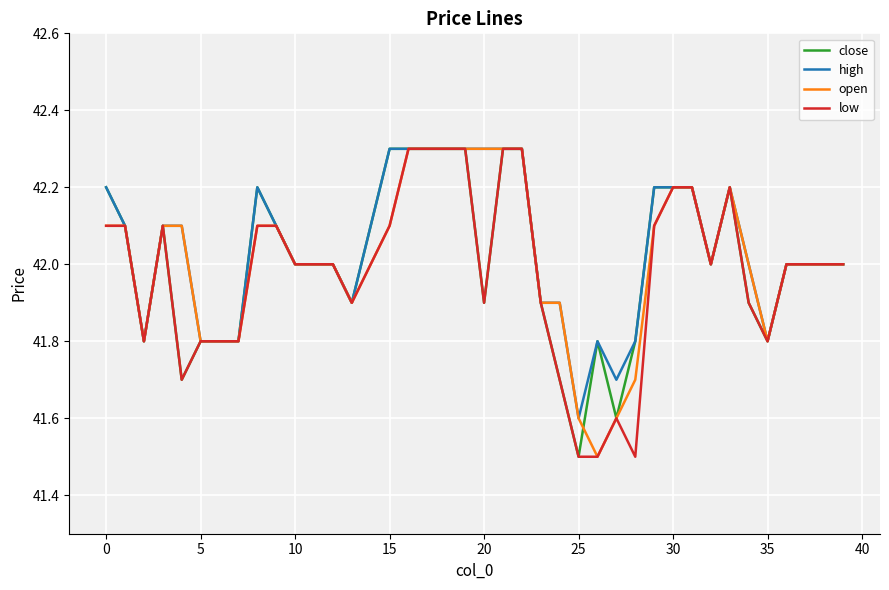

Does the chart have visible grid lines?

Yes